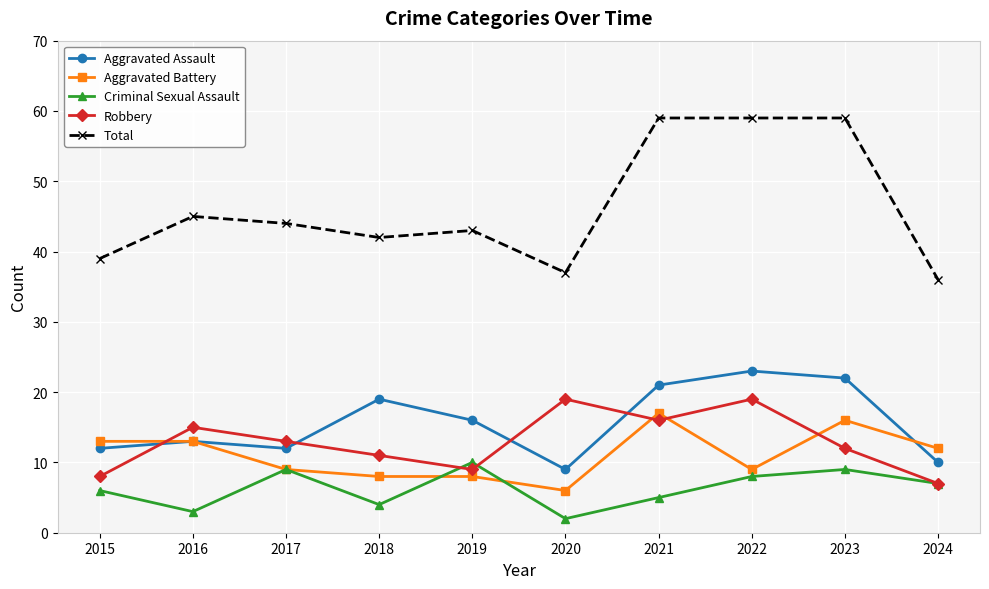

True or false: Robbery has a value of 7 at 2022.

False